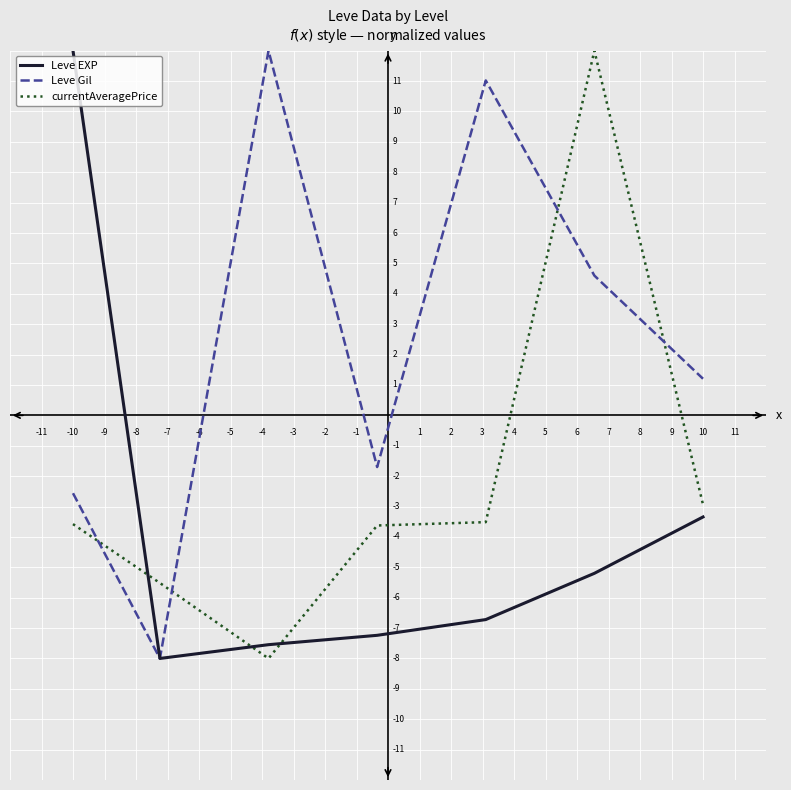

How many values in Leve Gil are above zero?

4